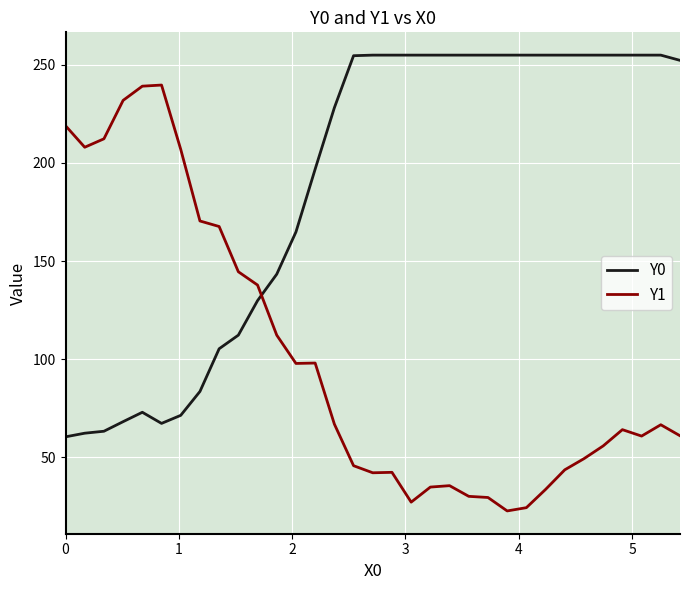

True or false: Y0 and Y1 cross at least once.

True